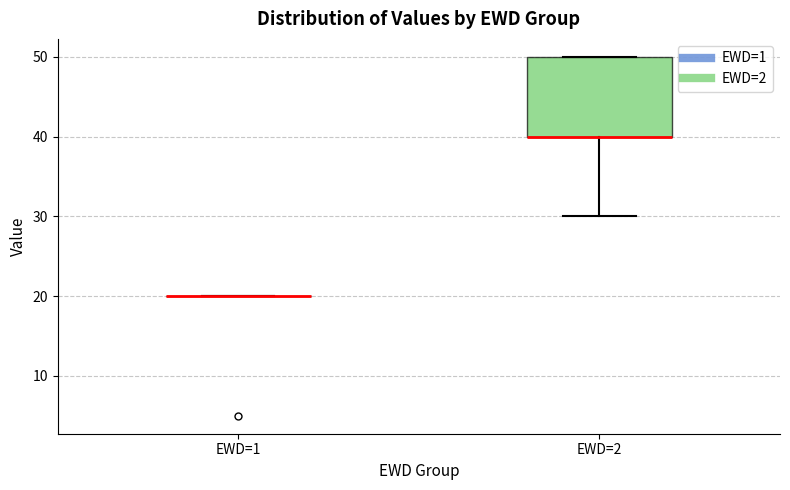

Reading left to right, transcribe this box plot: for each box, give where its median line is, the range the box spans, and where its two whiskers end, as read against the y-axis. The values are not printed on the chart, so give them approximately, as read against the axis.

EWD=1: box collapsed to a line at 20, whiskers 20 to 20
EWD=2: median 40 (drawn on the box's lower edge), box 40 to 50, whiskers 30 to 50